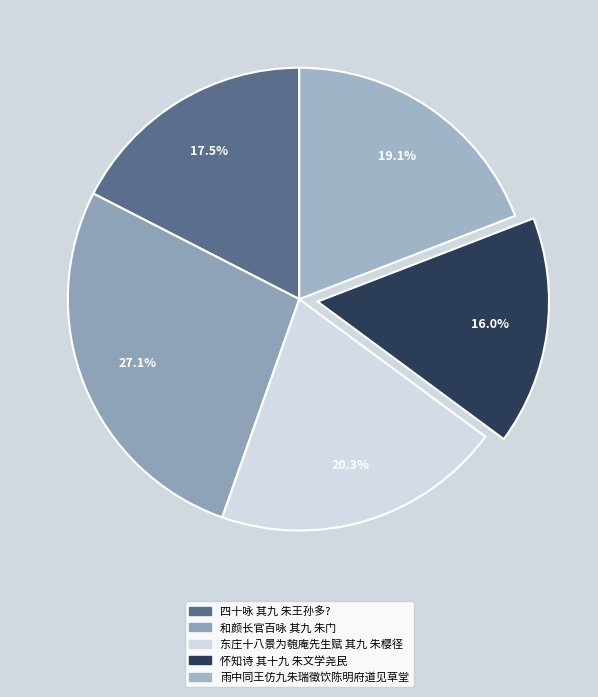

True or false: 四十咏 其九 朱王孙多? accounts for 28% of the total.

False